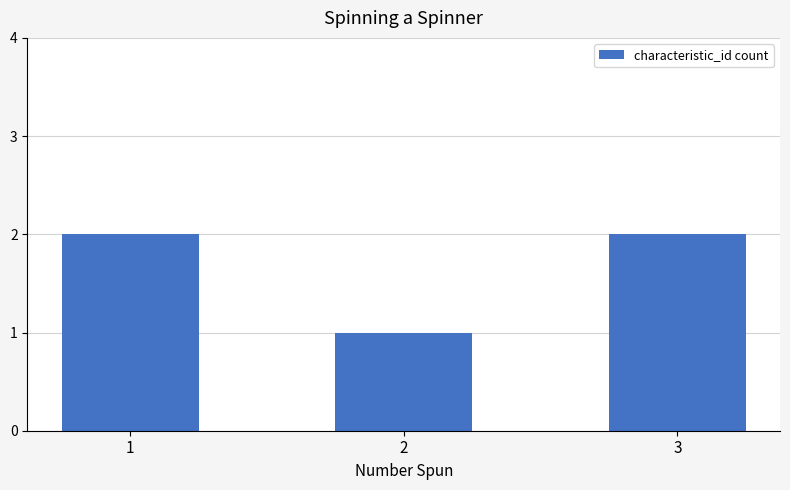

What is the smallest value displayed?

1